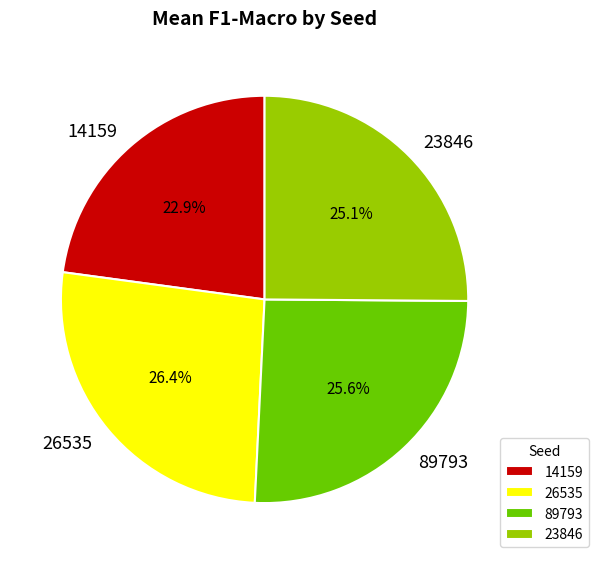

To the nearest percent, what is the difference between the largest and smallest slice percentages?

4%